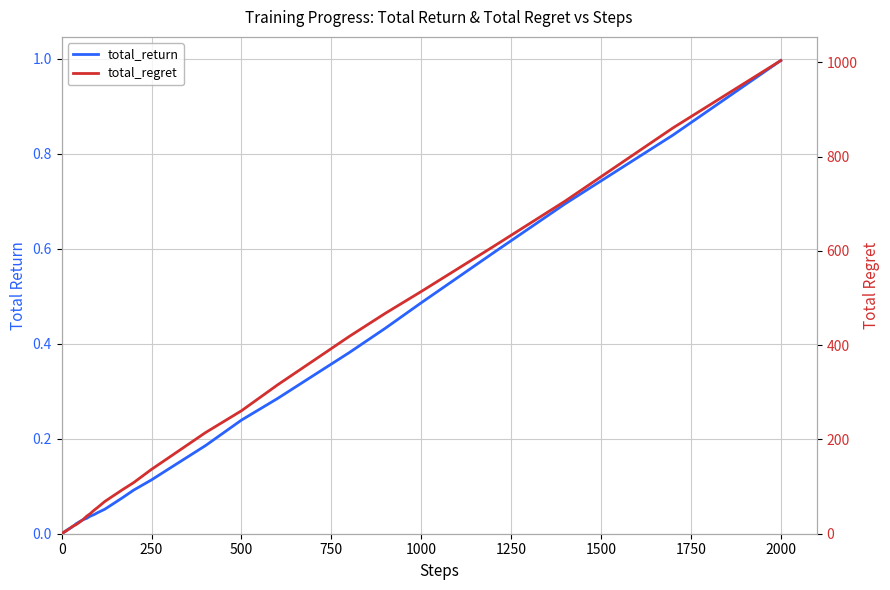

True or false: total_return and total_regret intersect in this chart.

False